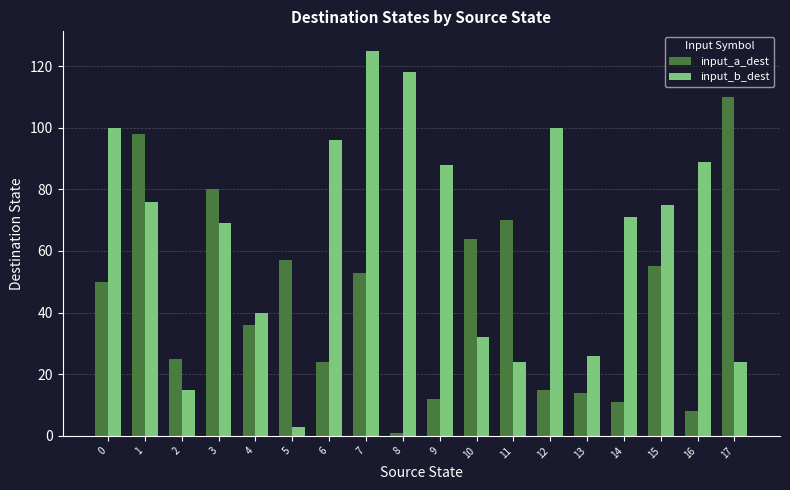

What is the difference between the maximum and minimum values in the input_b_dest series?

122